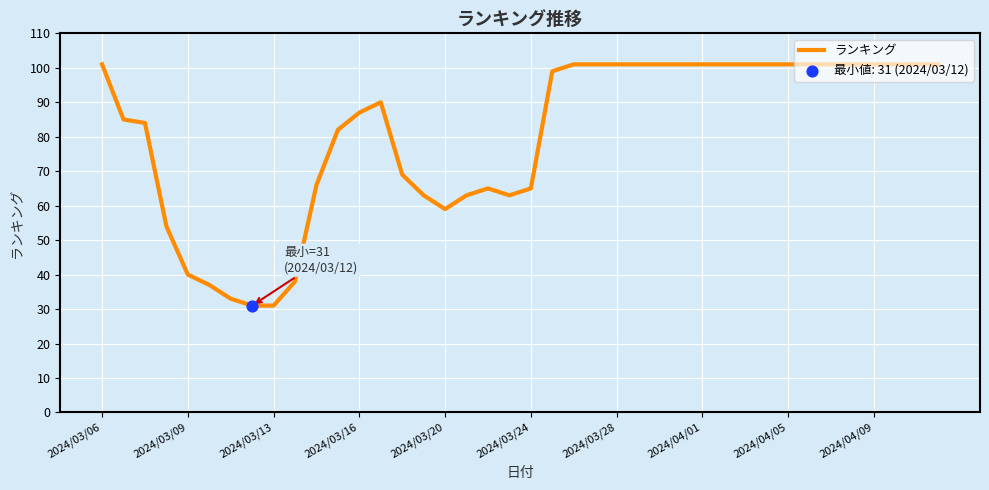

What is the greatest value displayed?

101